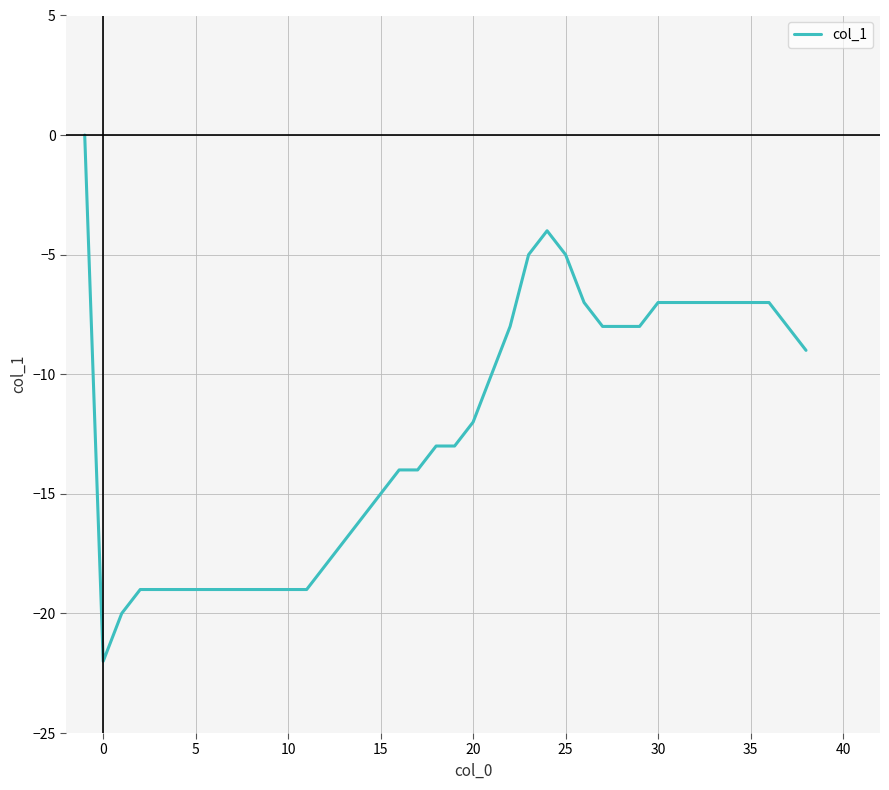

What is the difference between the maximum and minimum values?

22